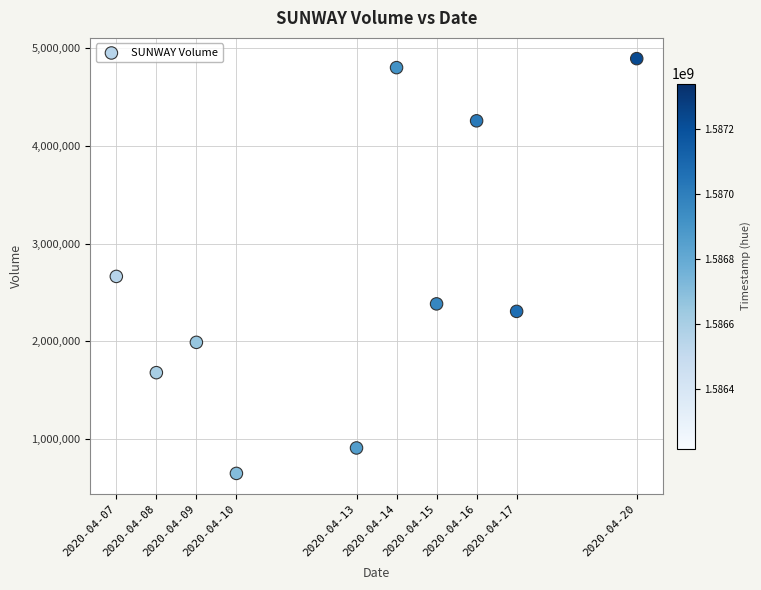

What Y value in the scatter plot is closest to 2769500?

2663000